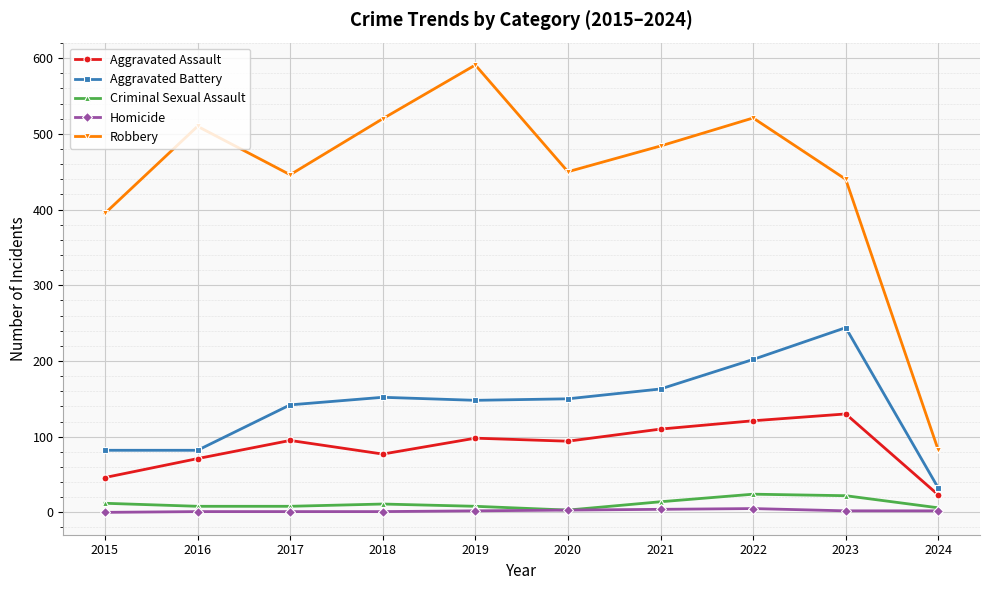

Is it true that Robbery equals 128 at 2024?

False